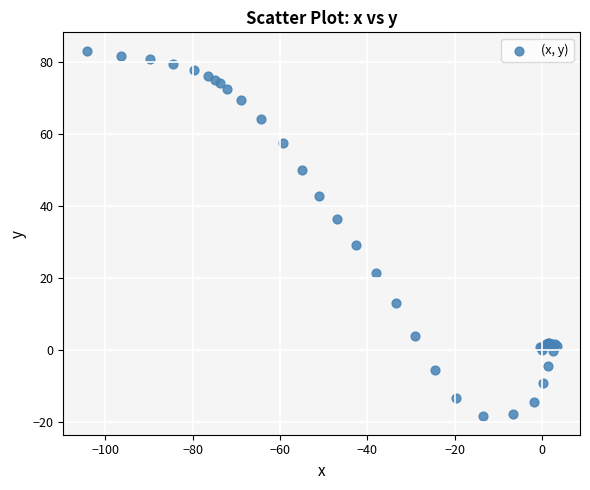

What Y value in the scatter plot is closest to 32?

29.1